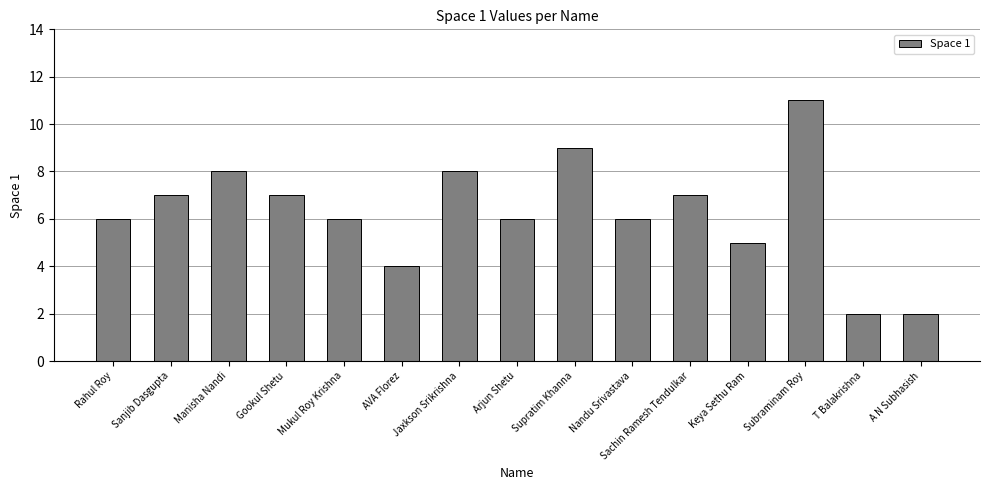

What is the value of the 4th bar from the left?

7